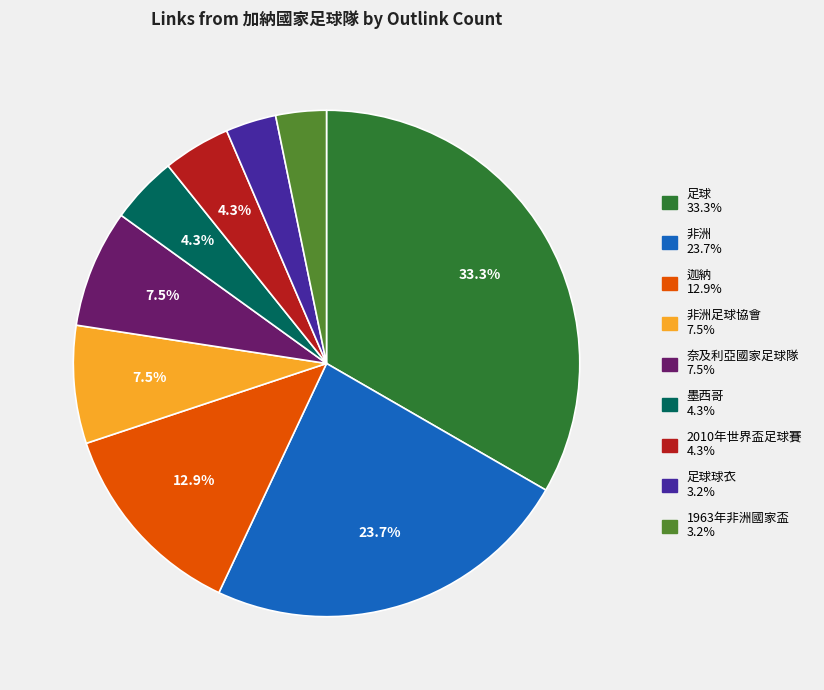

Is there a majority slice in this chart?

No